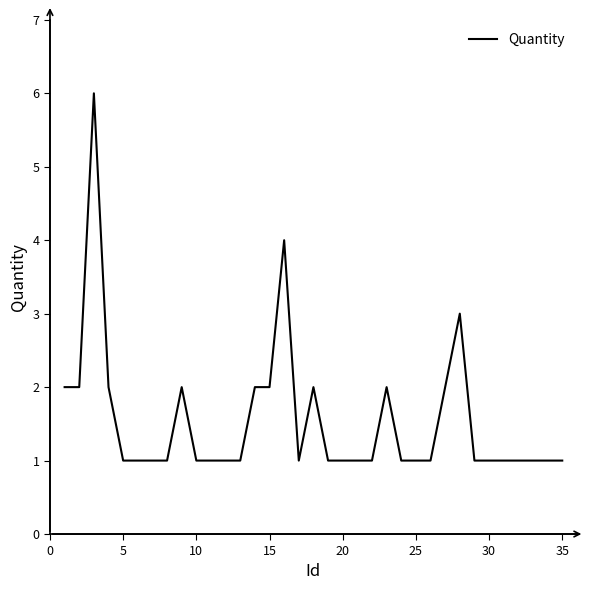

What is the average value?

2